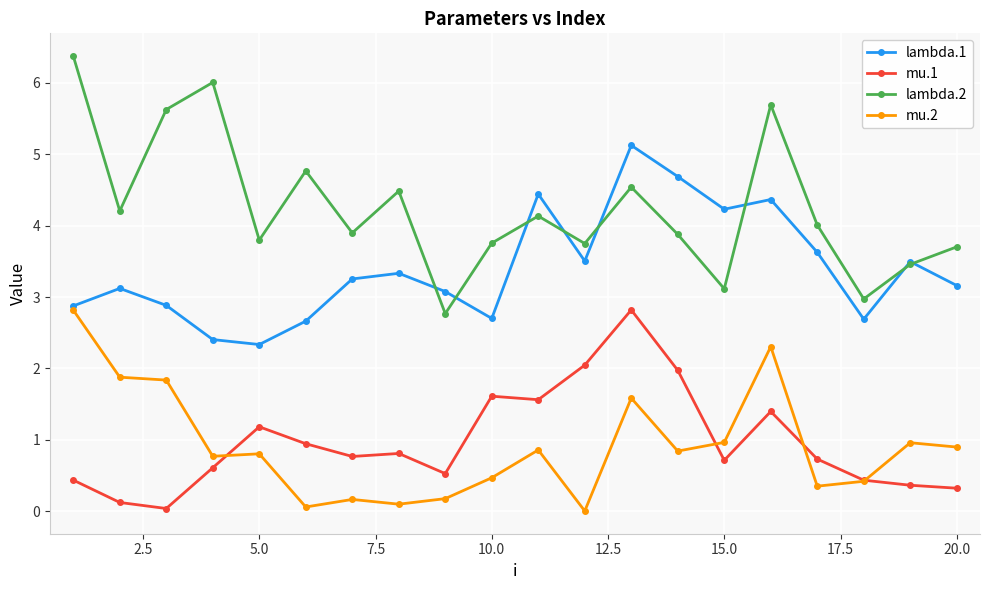

What is the value of the mu.1 point at the 9th from the left?

0.5